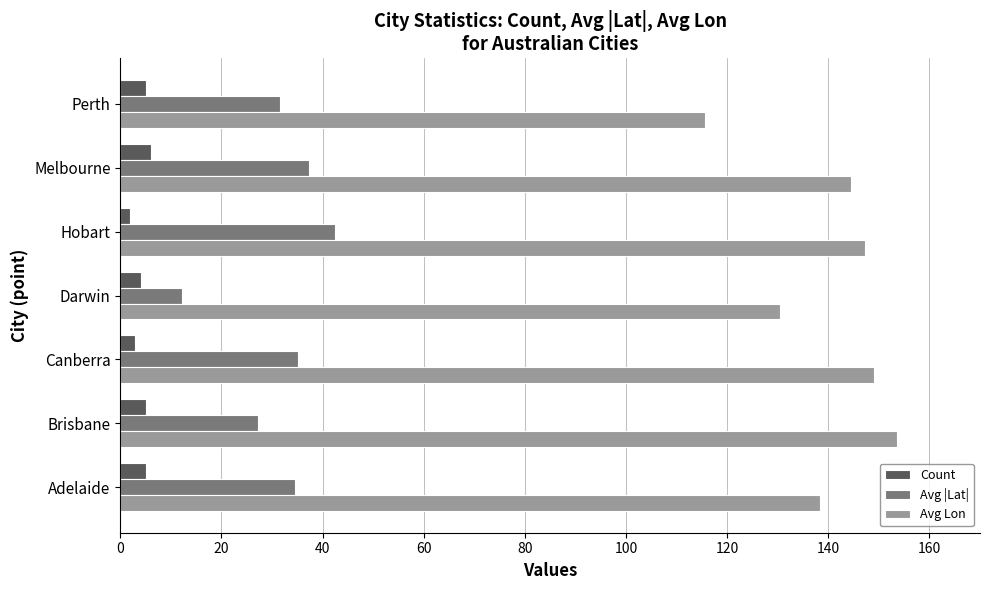

What is the difference between the second highest and minimum values in the Avg |Lat| series?

25.2